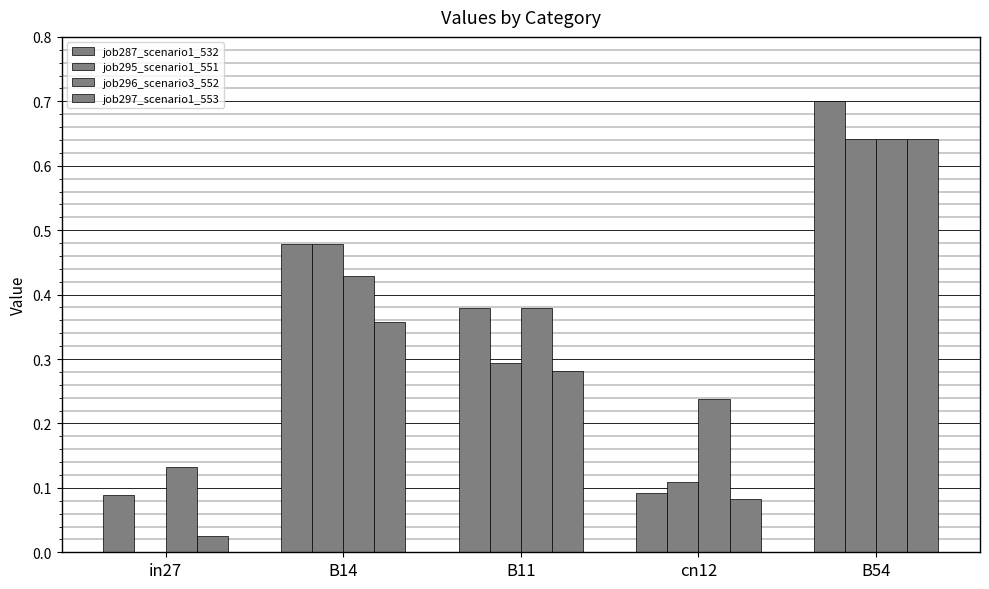

Is it true that job287_scenario1_532 equals 0.4 at B54?

False